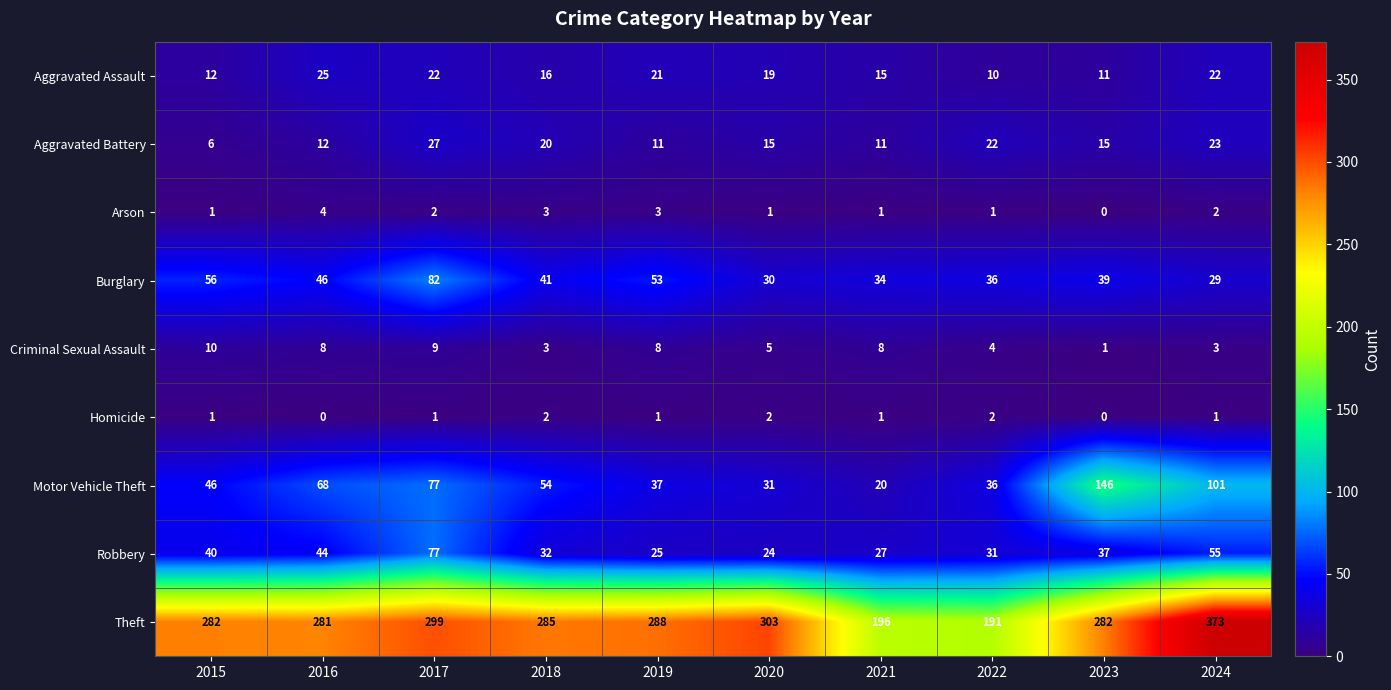

Where does the Burglary series first go above 41?

2015